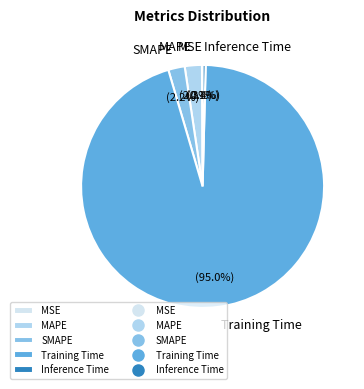

Between Training Time and SMAPE, which is larger?

Training Time